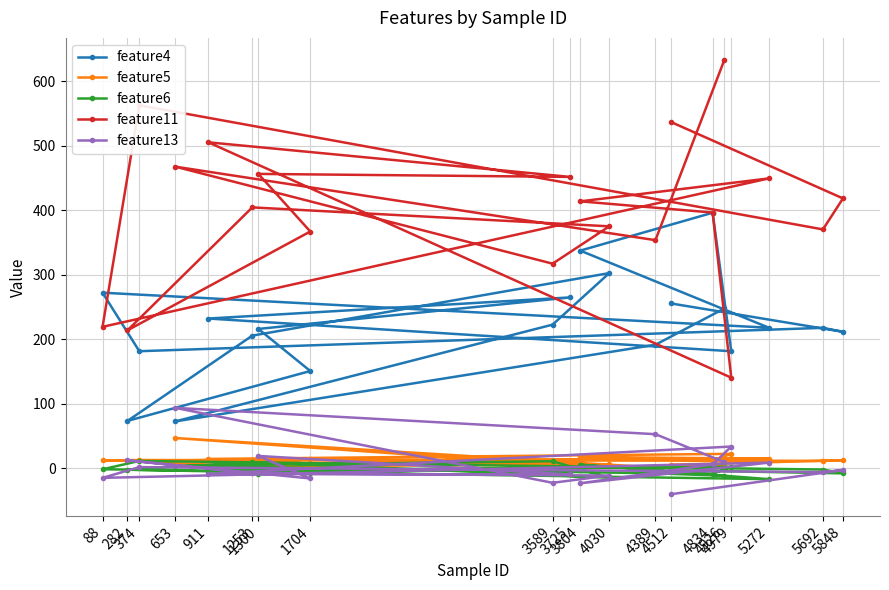

Between 3804 and 1704, which is larger?

3804